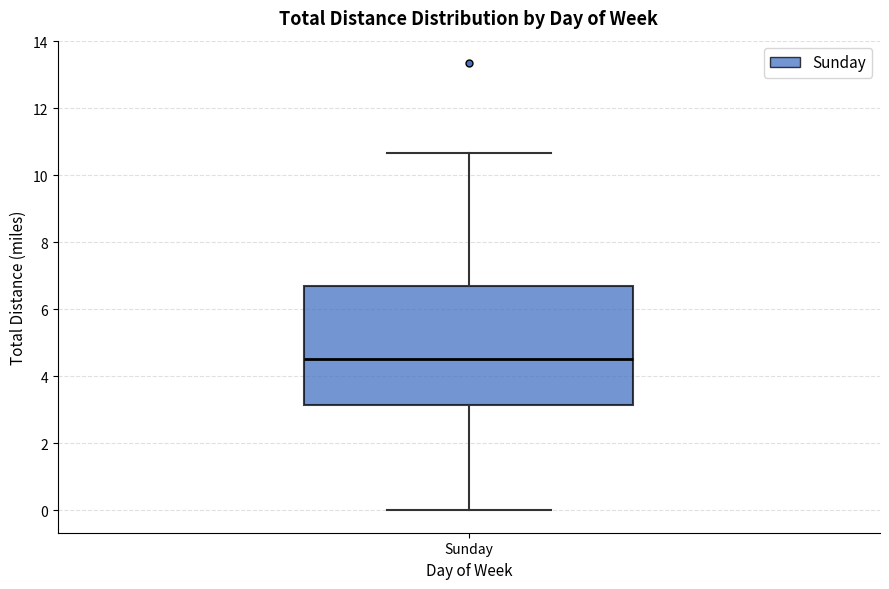

Read this box plot against the y-axis: the position of the median line, the range covered by the box, and the ends of both whiskers. The values are not printed on the chart, so give them approximately, as read against the axis.

median 4.6, box 3.2 to 6.6, whiskers 0.0 to 10.6